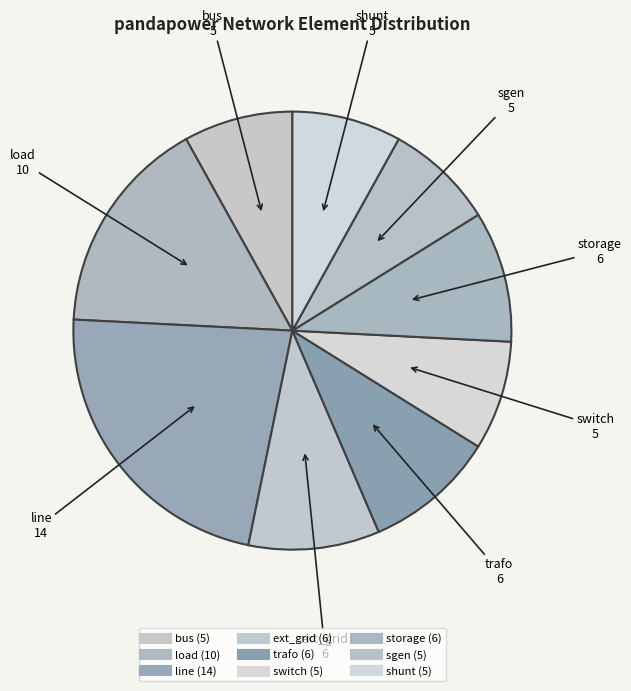

How many segments does this pie chart have?

9